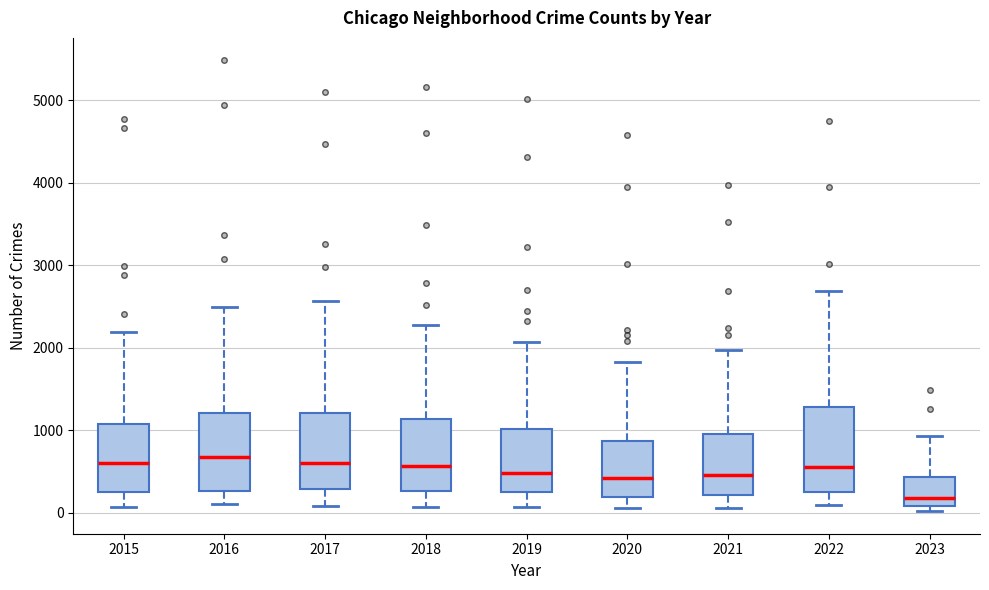

Reading left to right, transcribe this box plot: for each box, give where its median line is, the range the box spans, and where its two whiskers end, as read against the y-axis. The values are not printed on the chart, so give them approximately, as read against the axis.

2015: median 600, box 300 to 1100, whiskers 100 to 2200
2016: median 700, box 300 to 1200, whiskers 100 to 2500
2017: median 600, box 300 to 1200, whiskers 100 to 2600
2018: median 600, box 300 to 1100, whiskers 100 to 2300
2019: median 500, box 300 to 1000, whiskers 100 to 2100
2020: median 400, box 200 to 900, whiskers 100 to 1800
2021: median 500, box 200 to 1000, whiskers 100 to 2000
2022: median 600, box 300 to 1300, whiskers 100 to 2700
2023: median 200, box 100 to 400, whiskers 0 to 900